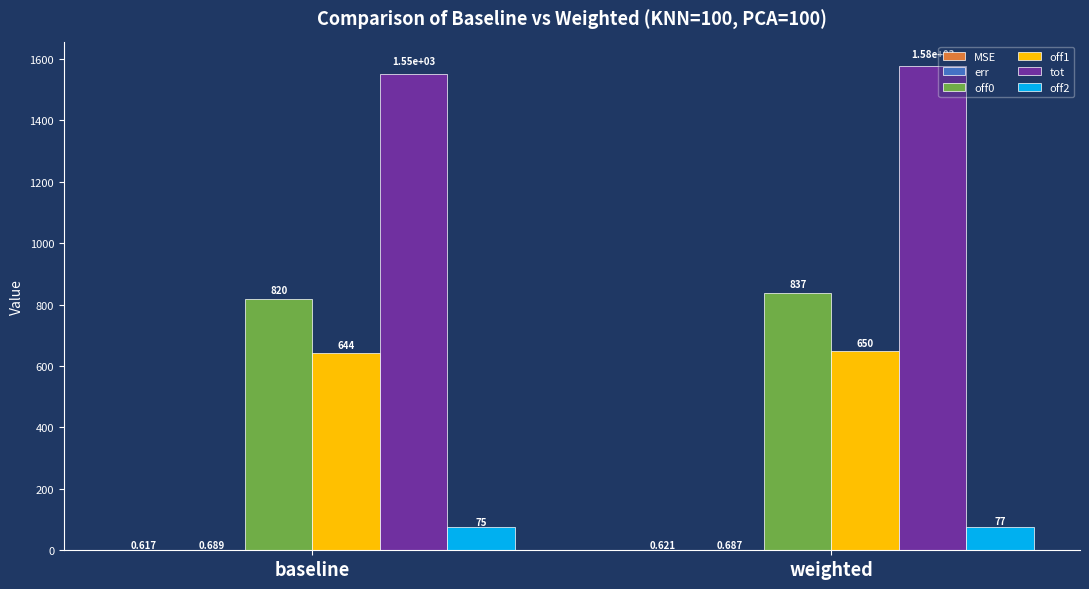

How many groups of bars are there?

2